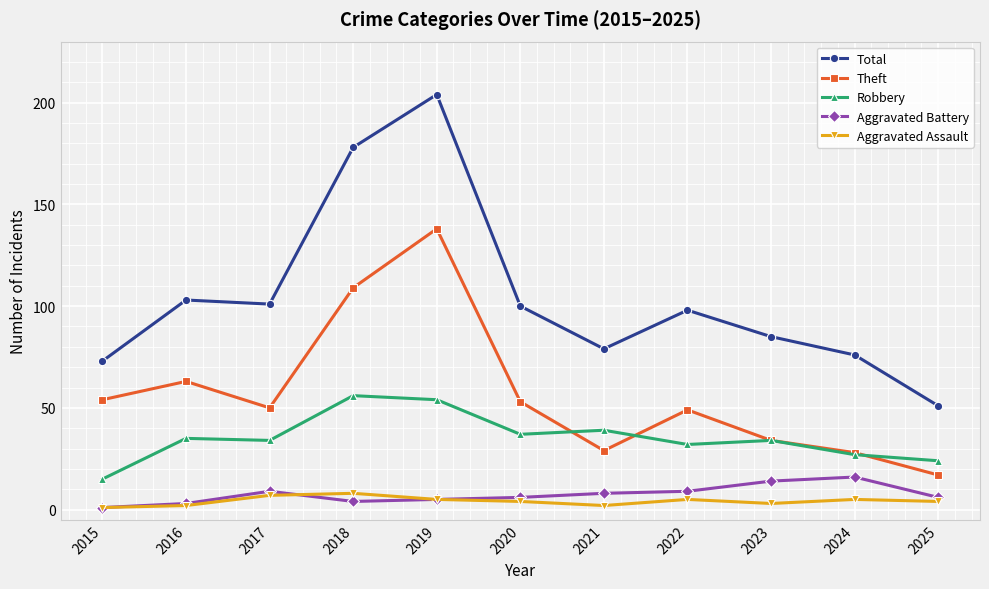

True or false: Aggravated Battery and Aggravated Assault intersect in this chart.

True